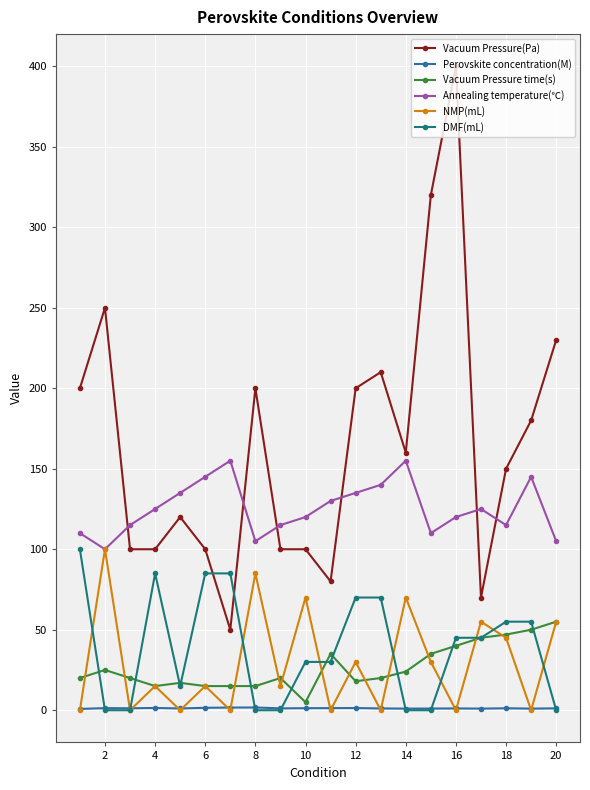

What is the value of the Vacuum Pressure(Pa) point at the 18th from the left?

150.0